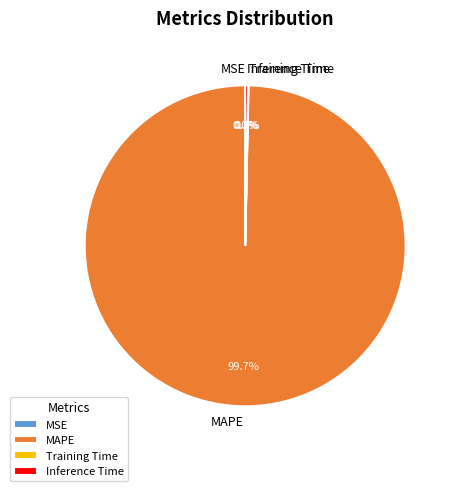

Does MAPE represent more than half of the total?

Yes